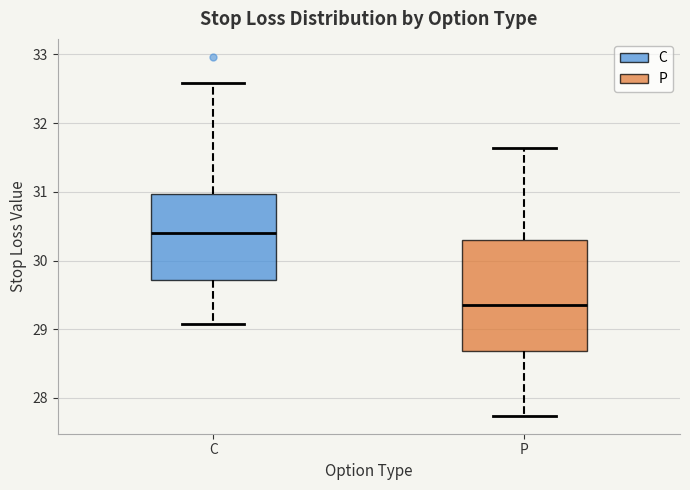

Which box is the tallest, from its lower edge to its upper edge?

P